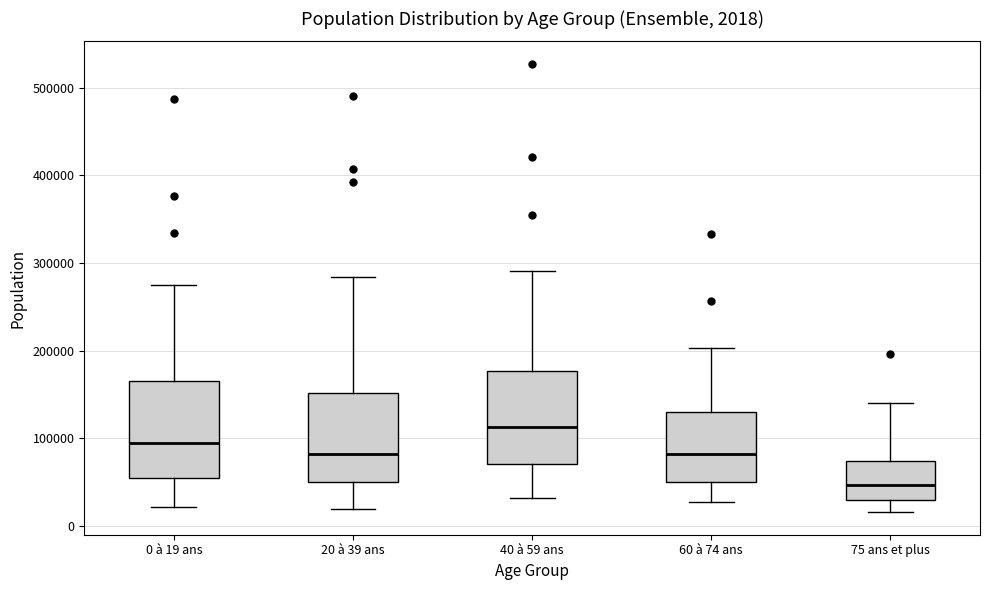

Which box's median line is the highest?

40 à 59 ans